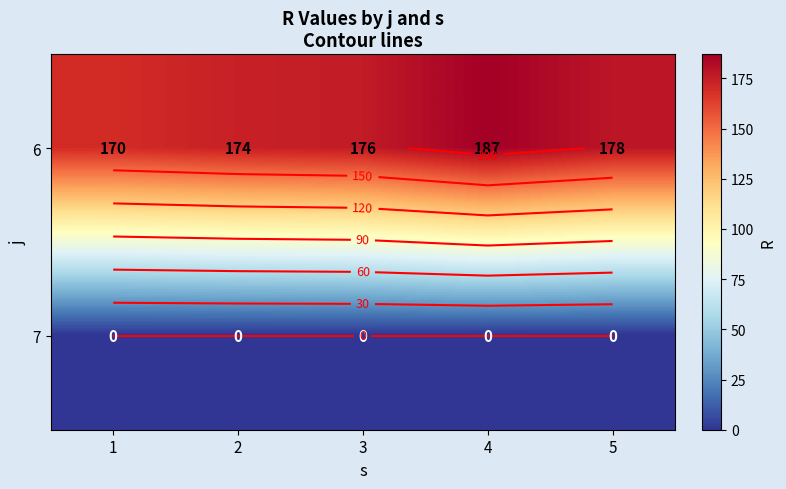

True or false: 6 has a value of 91 at 5.

False